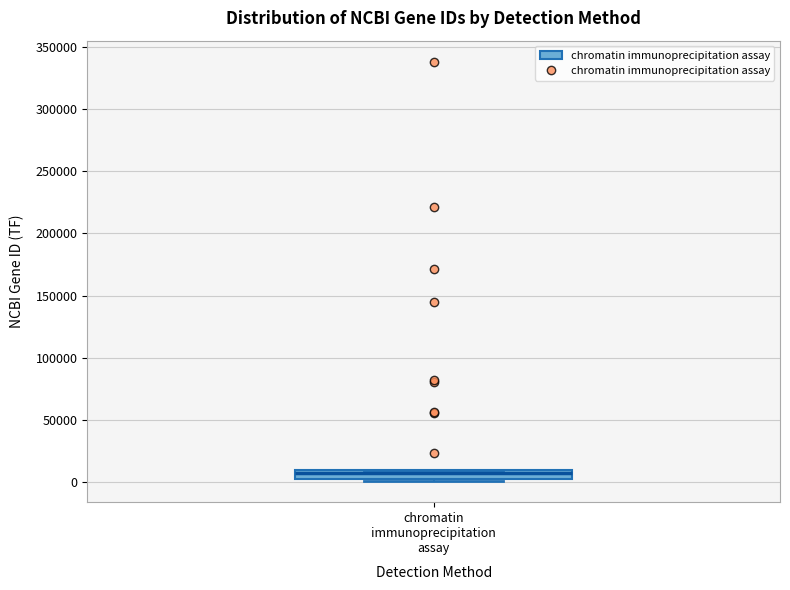

Transcribe this box plot: give where the median line is, the range the box spans, and where the two whiskers end, as read against the y-axis. The values are not printed on the chart, so give them approximately, as read against the axis.

median 5000, box 0 to 10000, whiskers 0 (just below the box's lower edge) to 10000